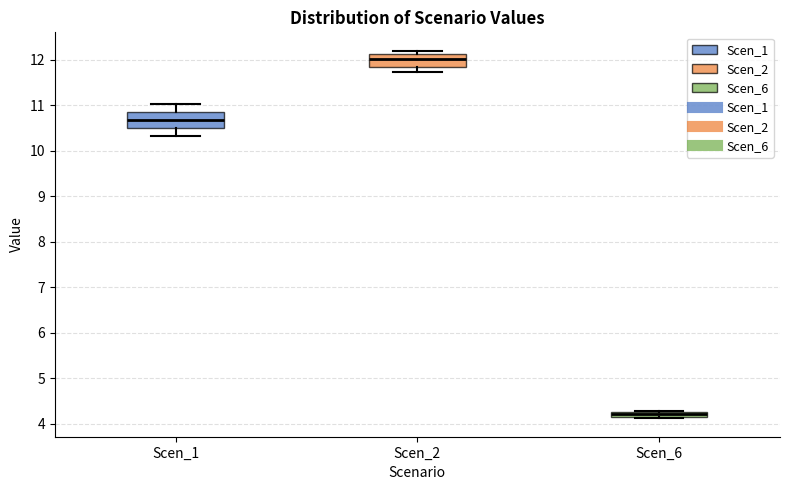

Where does the lower whisker of the box for Scen_2 end on the y-axis? The values are not printed on the chart, so give them approximately, as read against the axis.

11.7